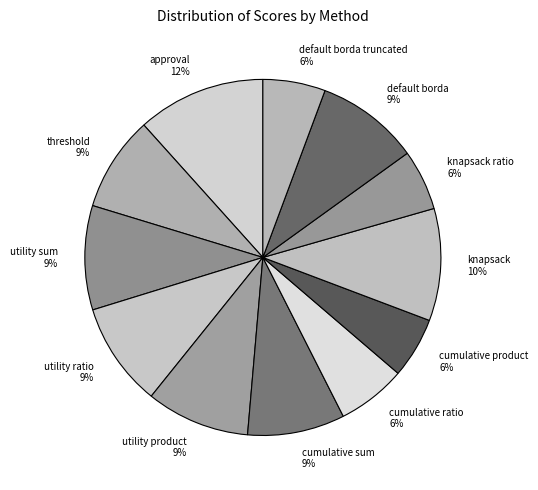

To the nearest percent, what is the average slice percentage?

8%